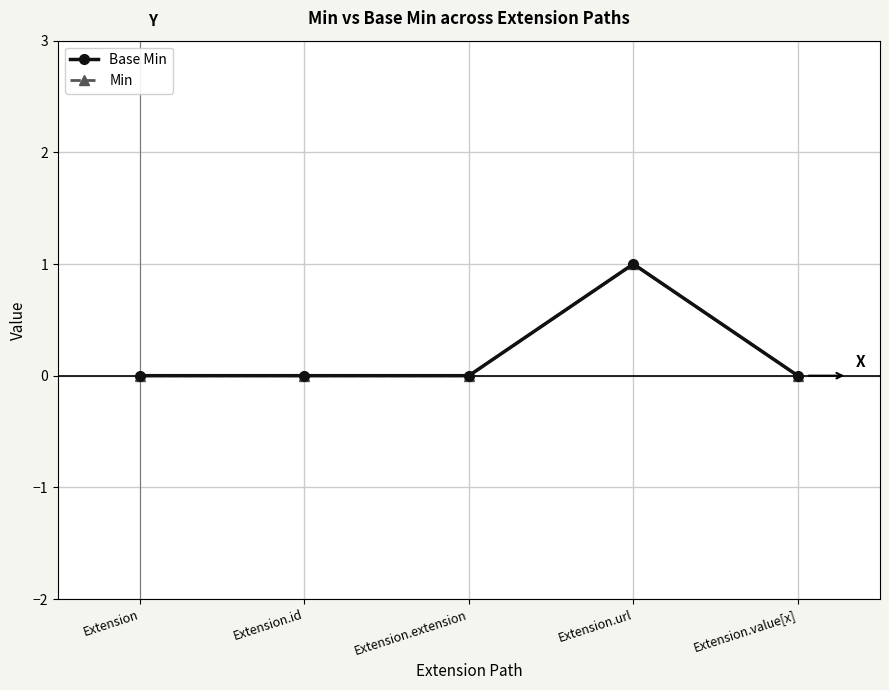

Does the chart have visible grid lines?

Yes